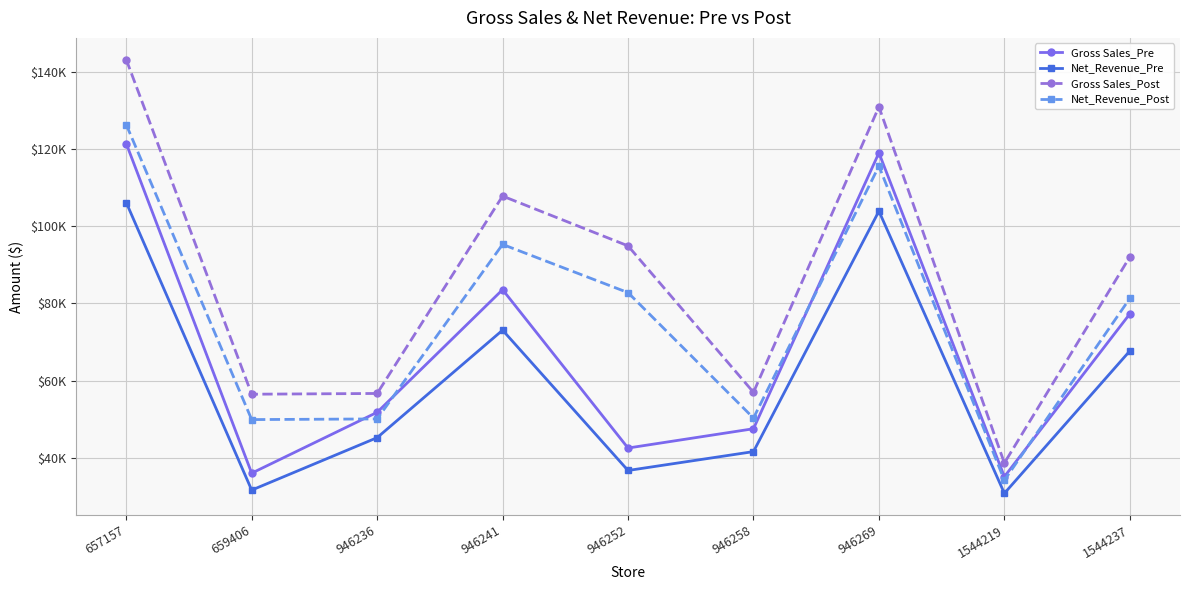

What is the smallest value displayed?

30784.9